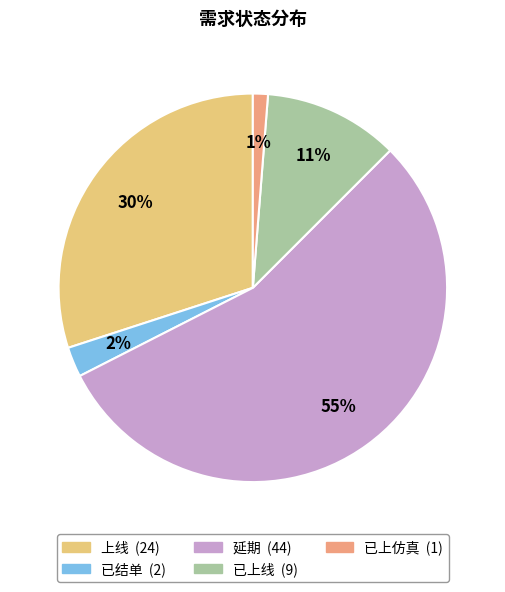

Is the sum of 已上线 and 上线 greater than half?

No